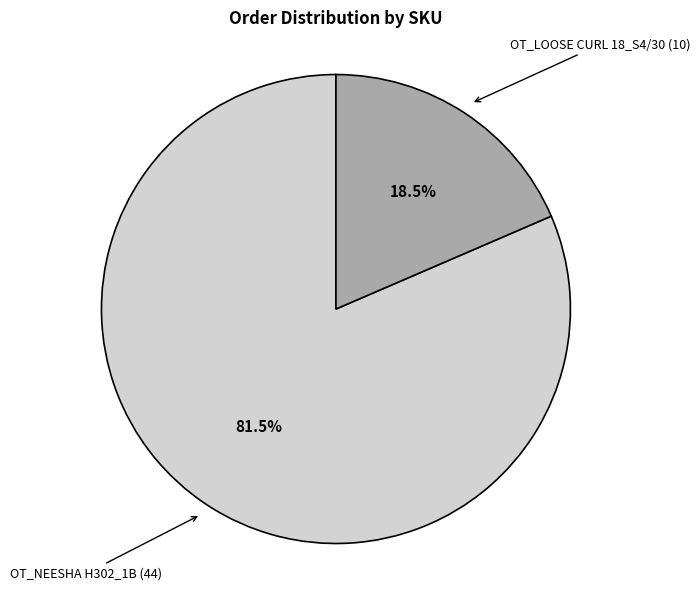

Rank the categories by value from highest to lowest.

OT_NEESHA H302_1B, OT_LOOSE CURL 18_S4/30